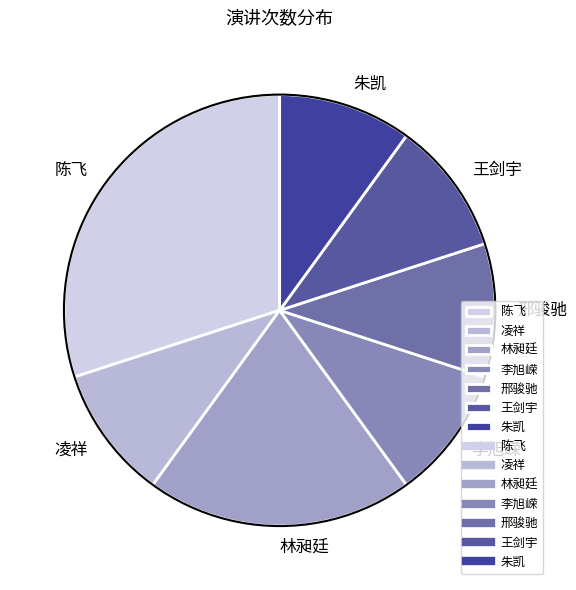

Count the number of slices in the pie.

7